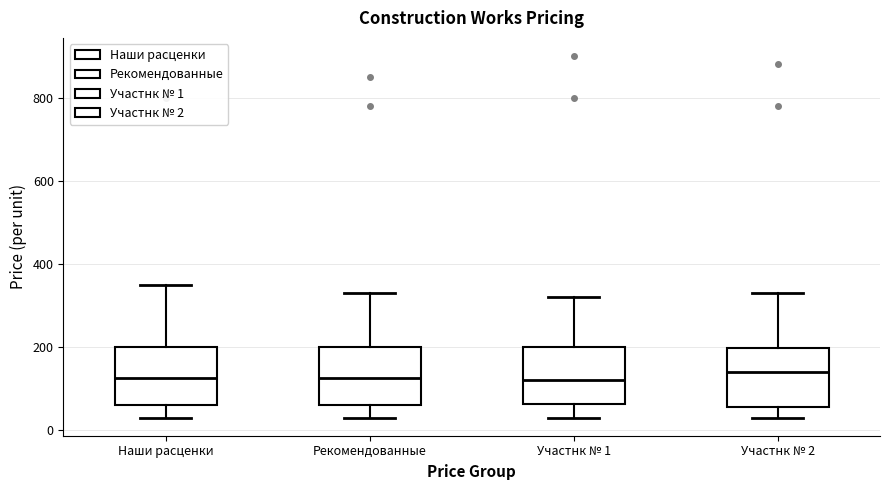

Reading left to right, transcribe this box plot: for each box, give where its median line is, the range the box spans, and where its two whiskers end, as read against the y-axis. The values are not printed on the chart, so give them approximately, as read against the axis.

Наши расценки: median 120, box 60 to 200, whiskers 40 to 360
Рекомендованные: median 120, box 60 to 200, whiskers 40 to 340
Участнк № 1: median 120, box 60 to 200, whiskers 40 to 320
Участнк № 2: median 140, box 60 to 200, whiskers 40 to 340